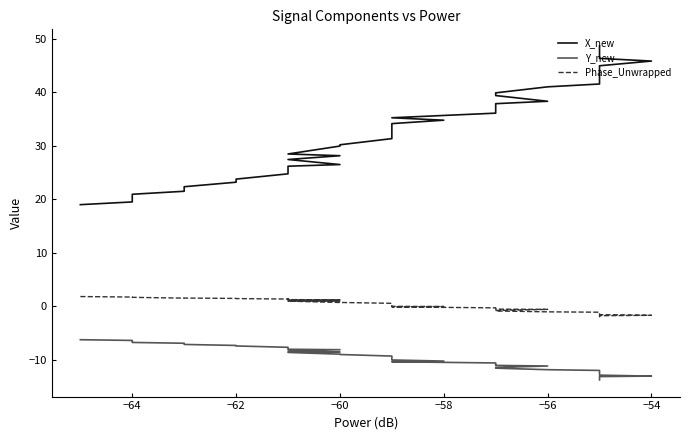

At how many categories does at least one series exceed -1?

40